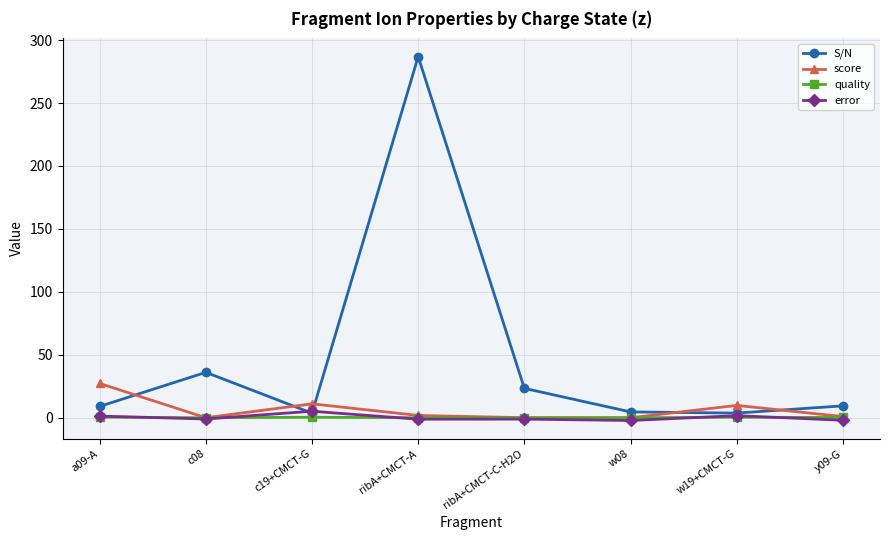

What is the value of the quality point at the 7th from the left?

0.4